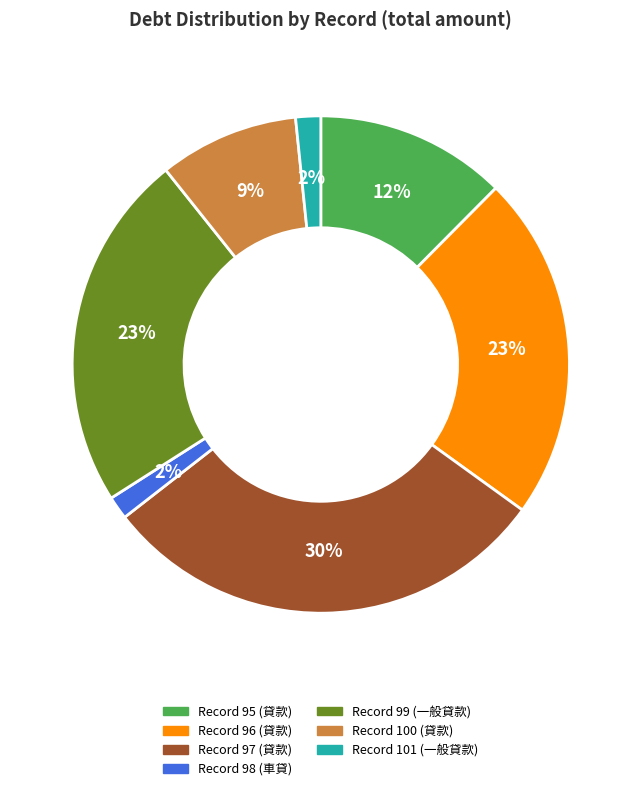

Is there any slice that represents more than half of the pie?

No